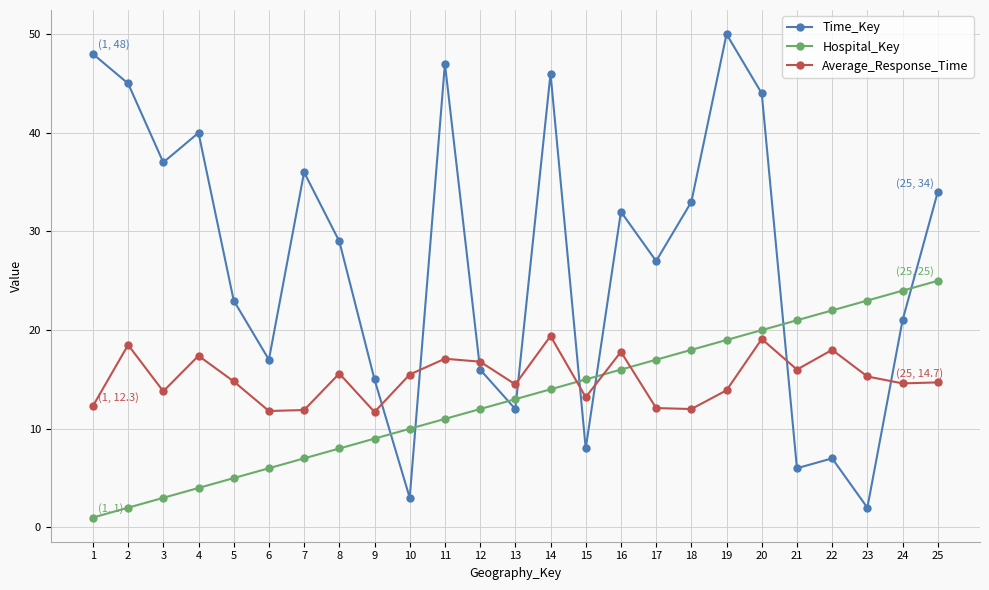

True or false: Hospital_Key has more than 2 interior local peaks.

False